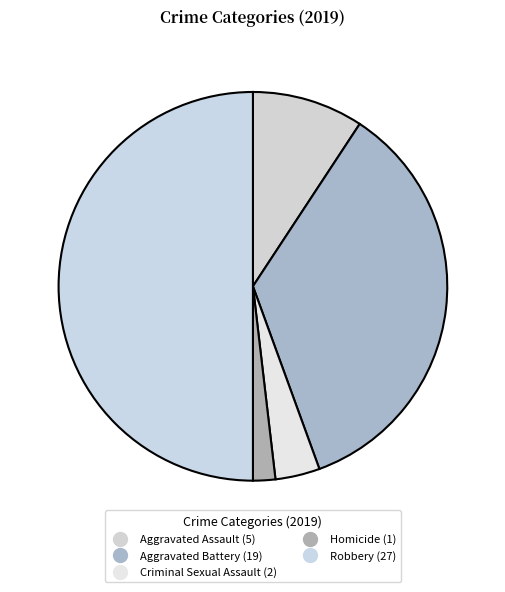

Count the number of slices in the pie.

5